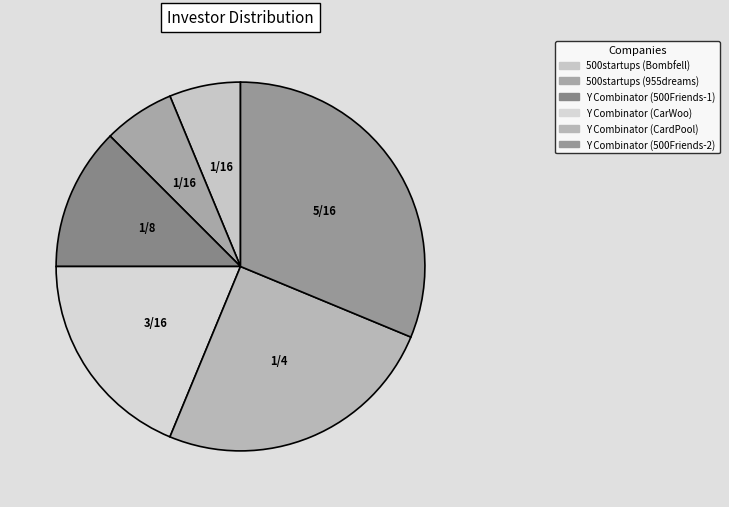

What is the largest slice in the pie chart?

Y Combinator (500Friends-2)